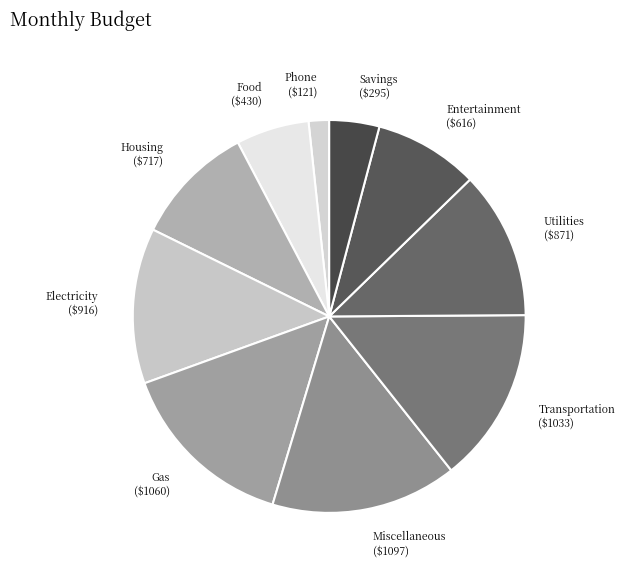

Which category has the smallest portion of the pie?

Phone ($121)